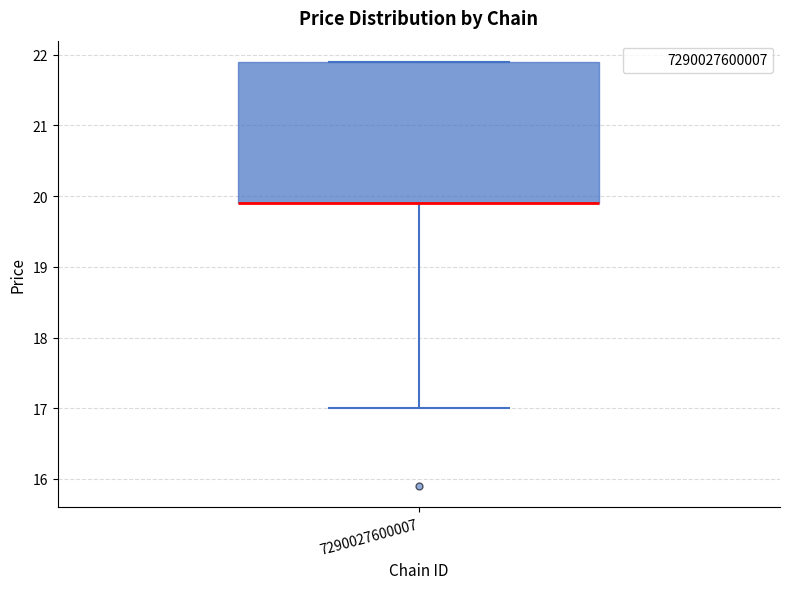

Read this box plot against the y-axis: the position of the median line, the range covered by the box, and the ends of both whiskers. The values are not printed on the chart, so give them approximately, as read against the axis.

median 19.9 (drawn on the box's lower edge), box 19.9 to 21.9, whiskers 17.0 to 21.9